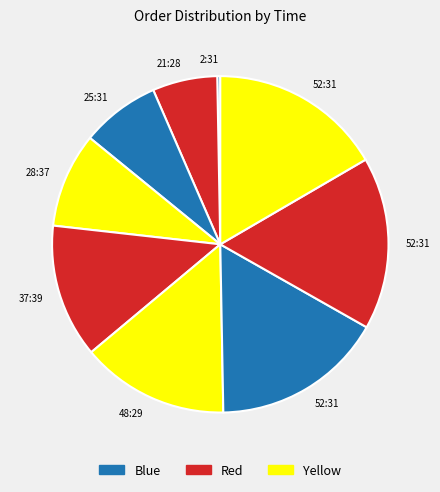

How many slices are in this pie chart?

9